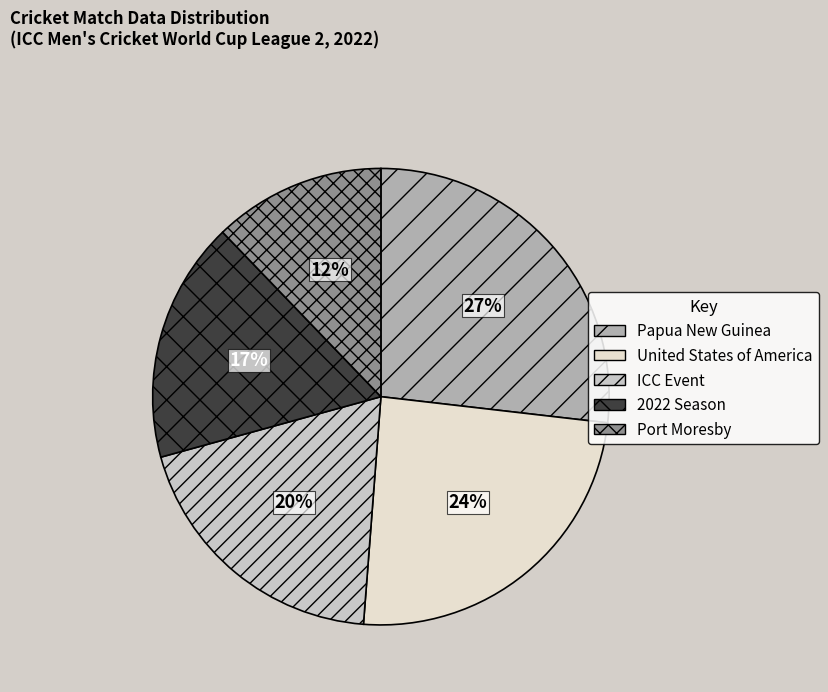

Which slice is the smallest?

Port Moresby